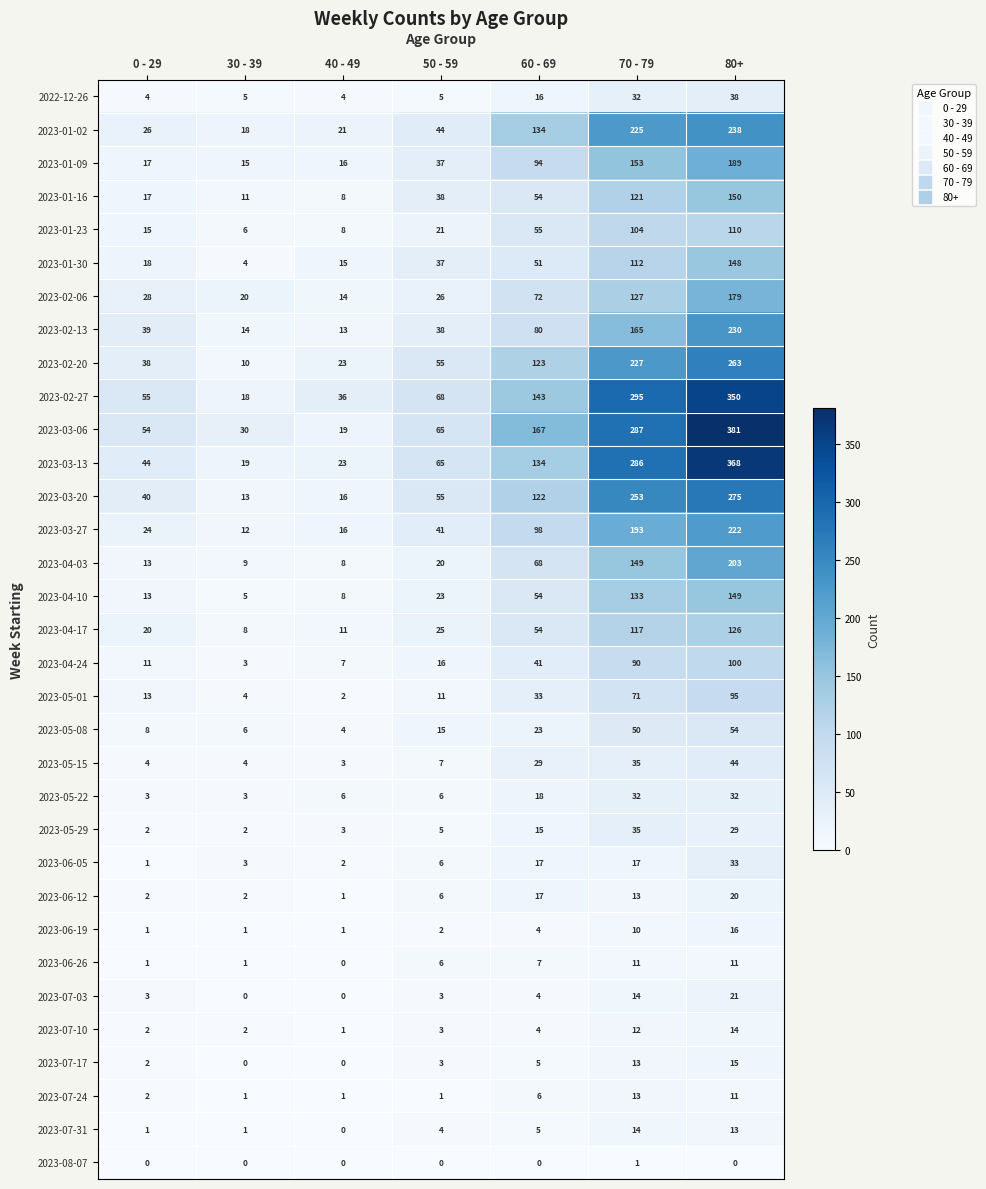

Count the number of data series in this chart.

33